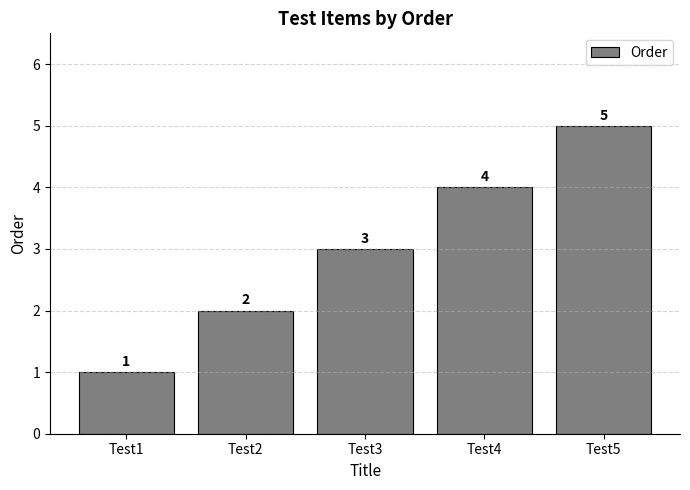

Reading right to left, transcribe all the data shown in this chart.

5	4	3	2	1